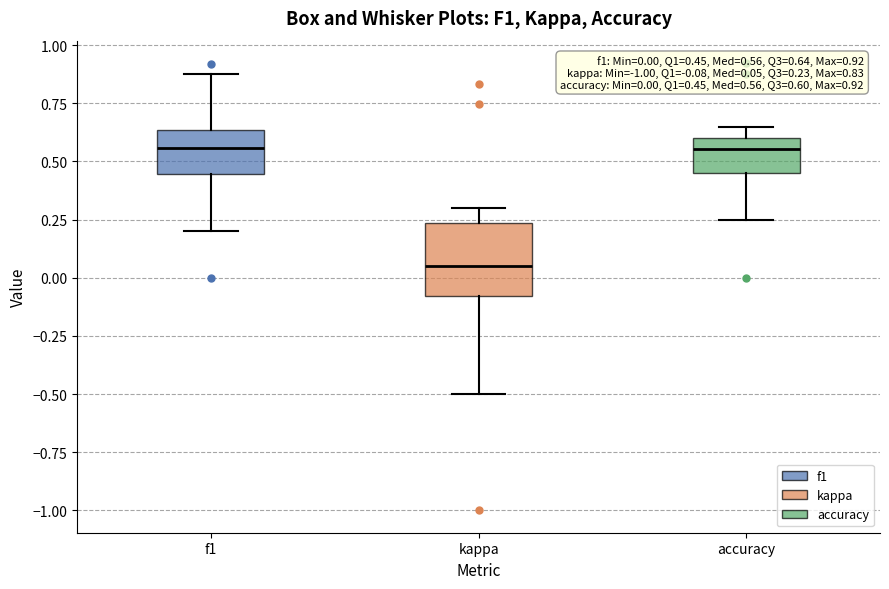

Which box has the lowest median line?

kappa